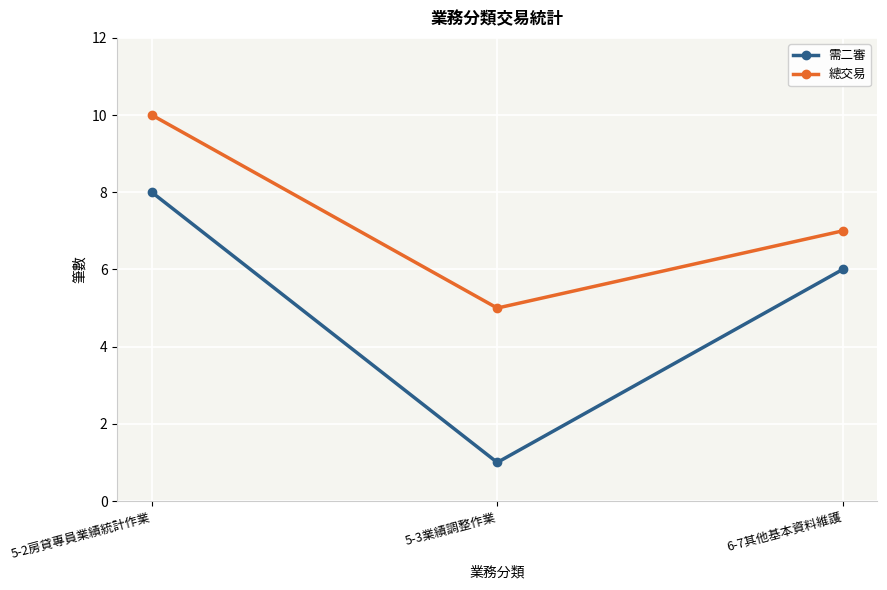

What is the label of the 2nd point from the left?

5-3業績調整作業